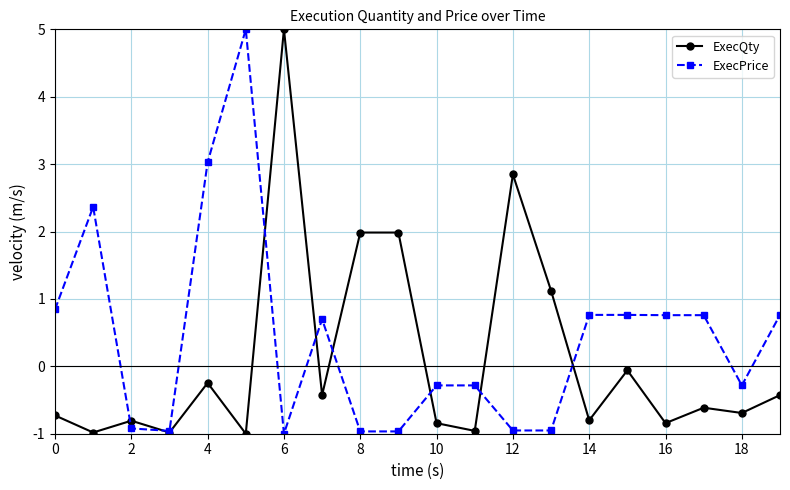

What is the value of the ExecPrice point at the 10th from the left?

-1.0